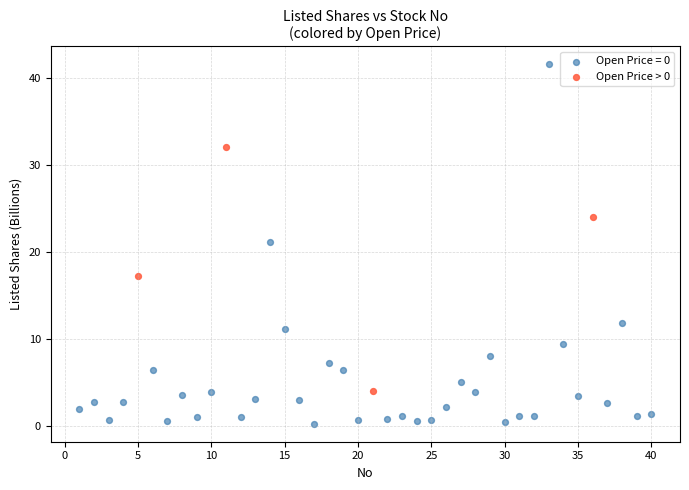

Which series has the widest spread of Y values?

Open Price = 0